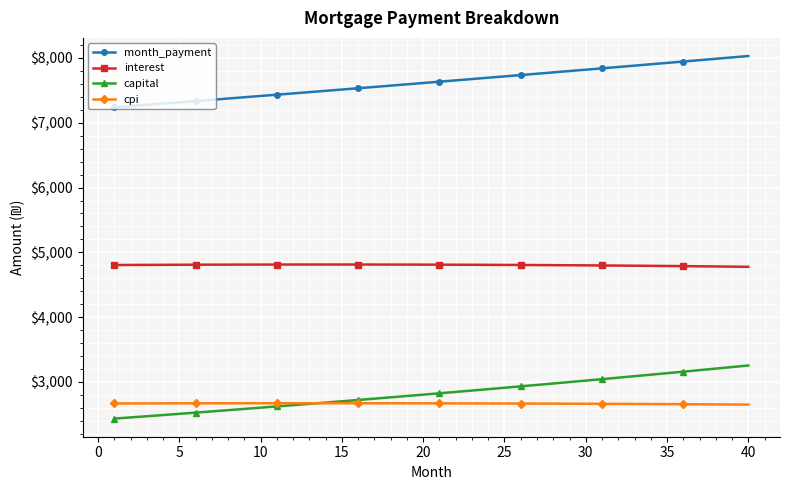

Which series has the largest total across all categories?

month_payment